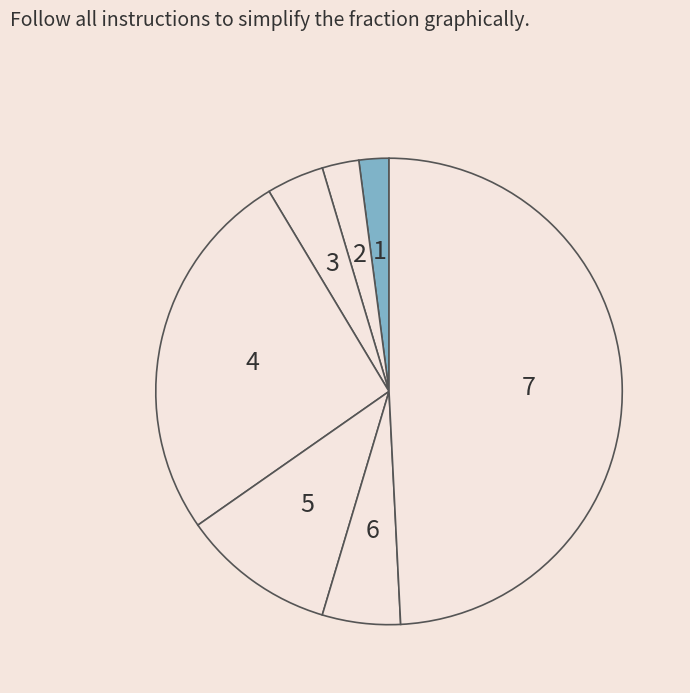

How many slices are in this pie chart?

7